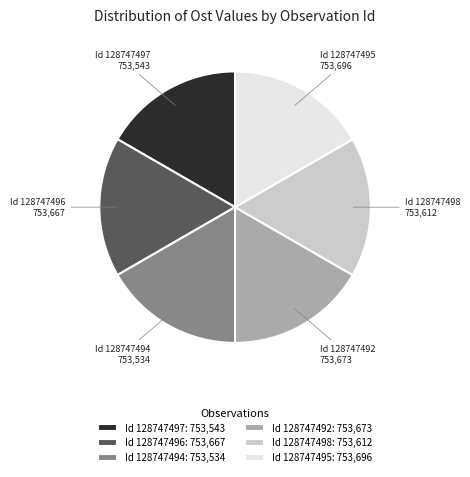

Is there a majority slice in this chart?

No